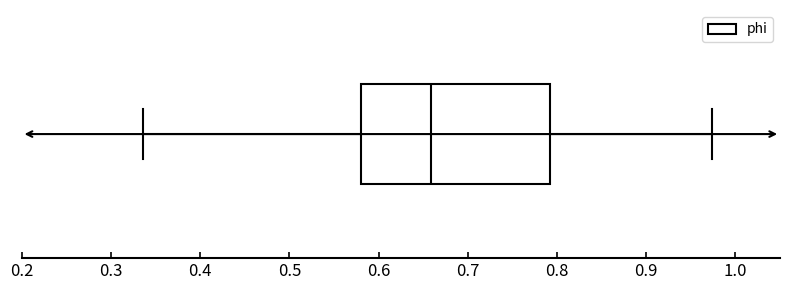

Transcribe this box plot: give where the median line is, the range the box spans, and where the two whiskers end, as read against the x-axis. The values are not printed on the chart, so give them approximately, as read against the axis.

median 0.66, box 0.58 to 0.79, whiskers 0.34 to 0.97